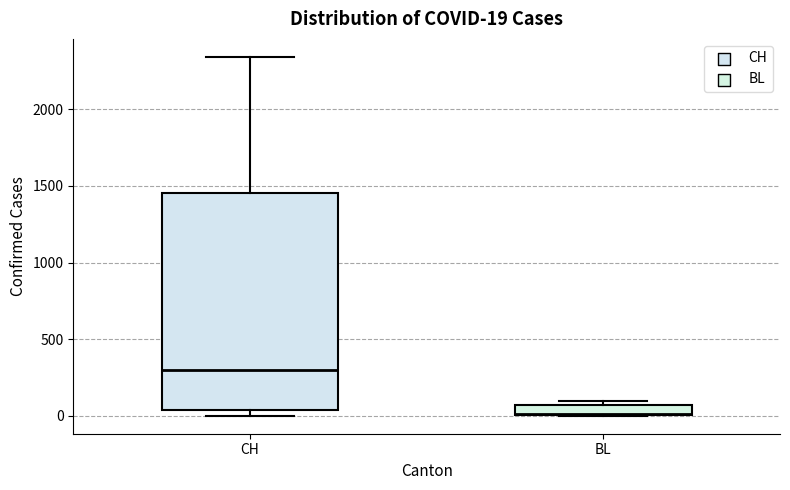

Which box is the tallest, from its lower edge to its upper edge?

CH